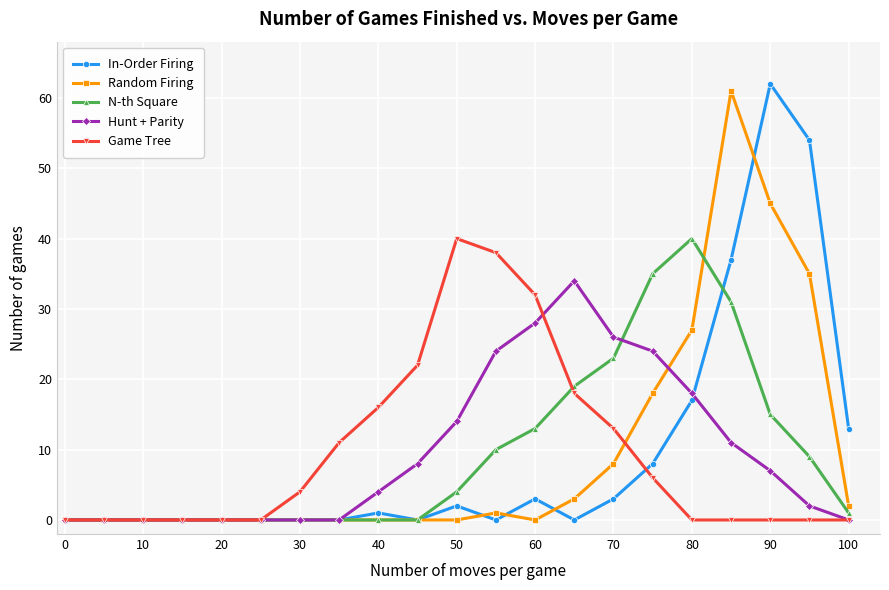

What are all the series names shown in the legend?

In-Order Firing, Random Firing, N-th Square, Hunt + Parity, Game Tree